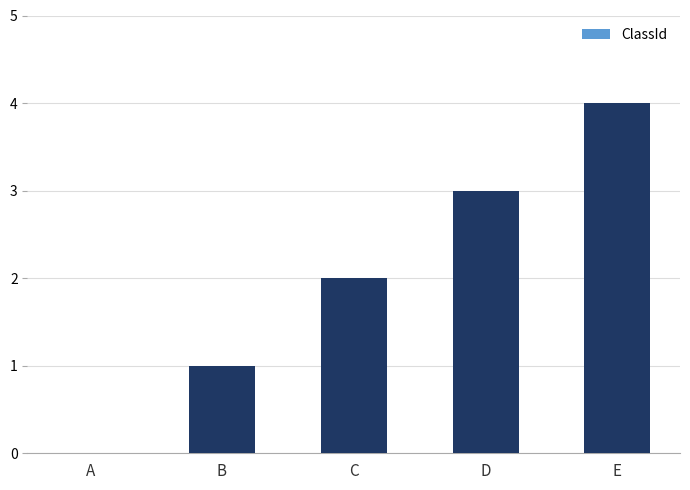

How many series are shown in this chart?

1